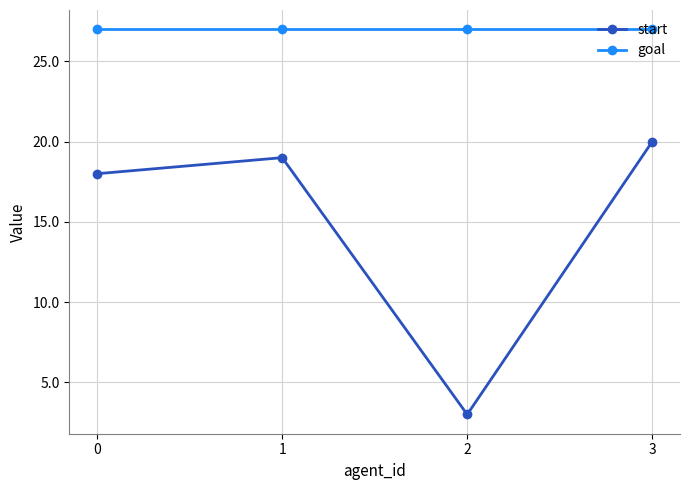

Rank the series by their average value, from highest to lowest.

goal, start